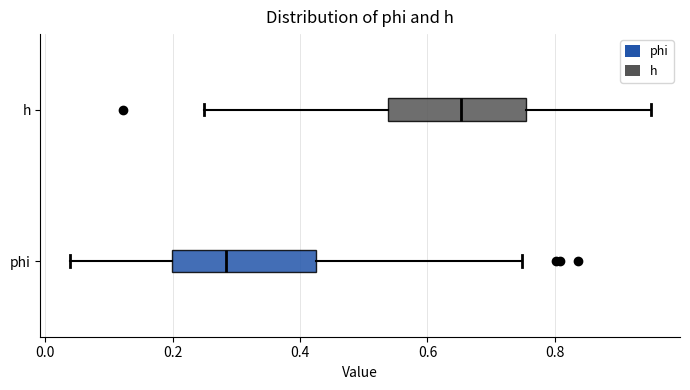

Reading bottom to top, read every box against the x-axis: the position of its median line, the range the box covers, and the ends of its whiskers. The values are not printed on the chart, so give them approximately, as read against the axis.

phi: median 0.28, box 0.20 to 0.42, whiskers 0.04 to 0.74
h: median 0.66, box 0.54 to 0.76, whiskers 0.24 to 0.96